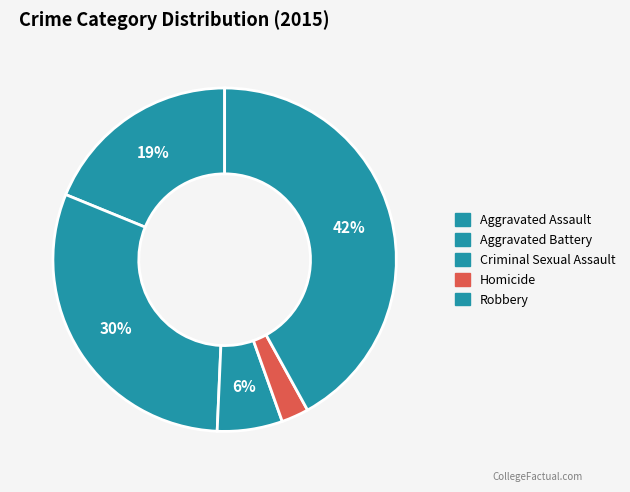

Is the sum of Aggravated Battery and Robbery greater than half?

Yes